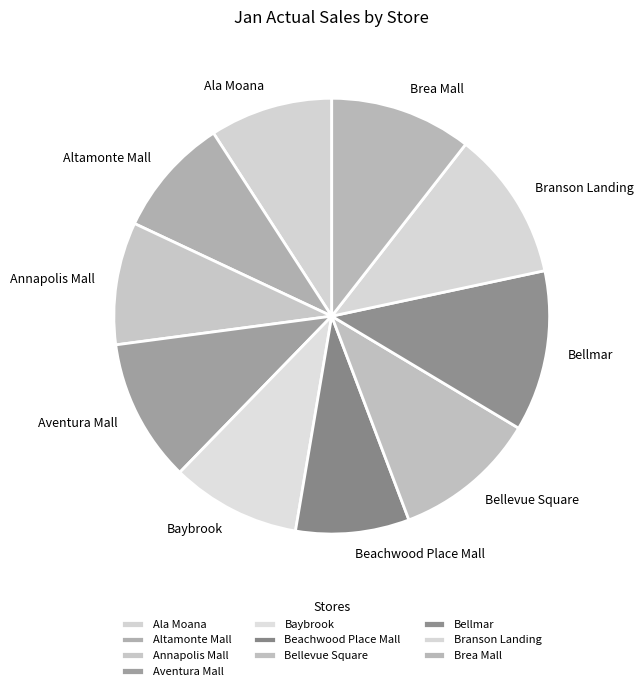

True or false: Annapolis Mall accounts for 9% of the total.

True